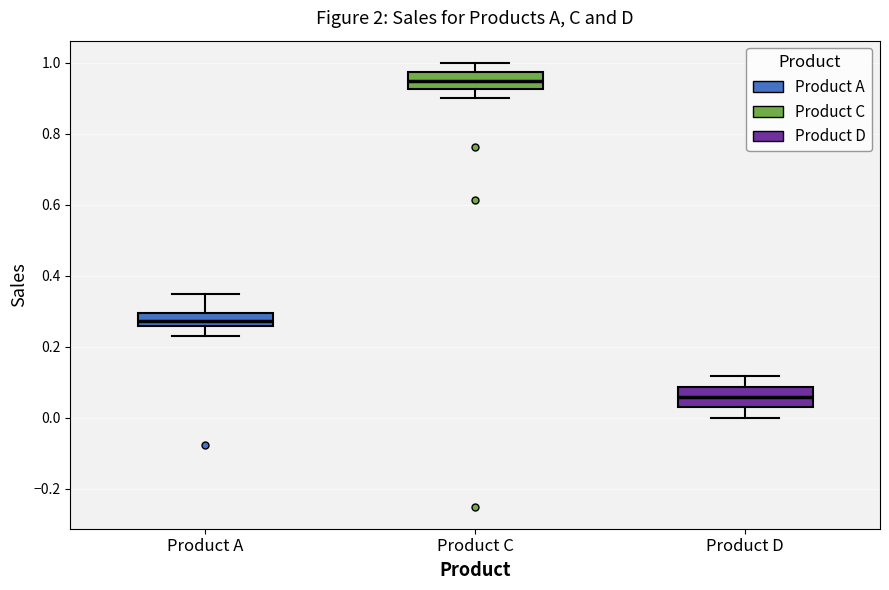

Reading left to right, transcribe this box plot: for each box, give where its median line is, the range the box spans, and where its two whiskers end, as read against the y-axis. The values are not printed on the chart, so give them approximately, as read against the axis.

Product A: median 0.28, box 0.26 to 0.30, whiskers 0.24 to 0.36
Product C: median 0.96, box 0.92 to 0.98, whiskers 0.90 to 1.00
Product D: median 0.06, box 0.02 to 0.08, whiskers 0.00 to 0.12